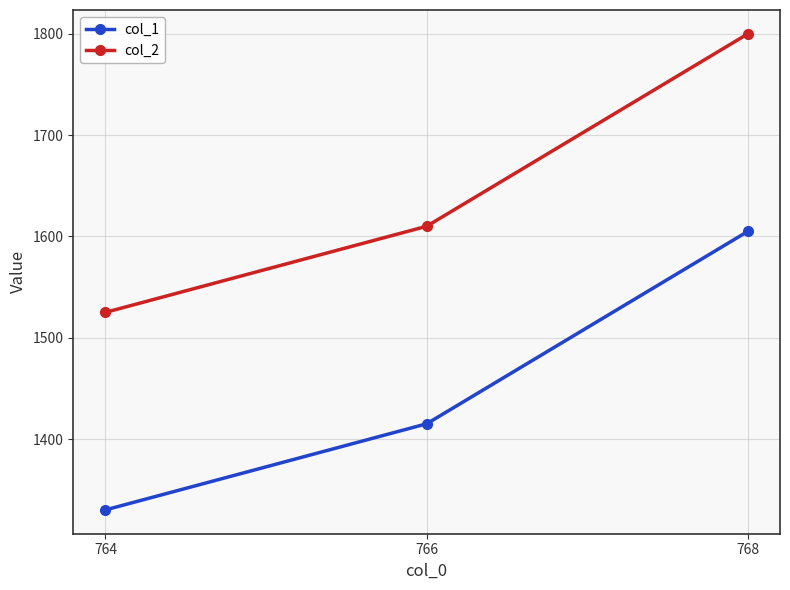

What are all the series names shown in the legend?

col_1, col_2